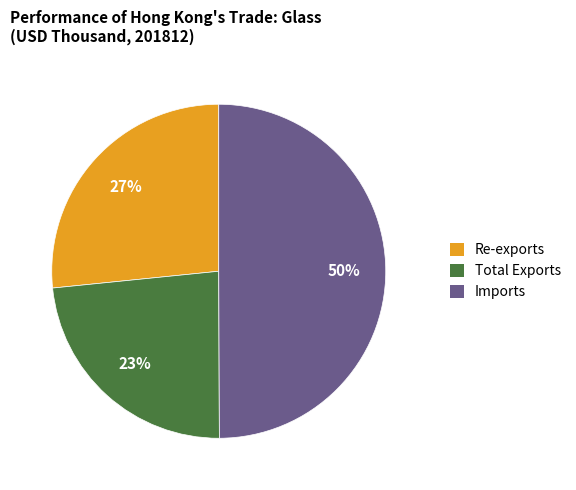

What is the largest slice in the pie chart?

Imports